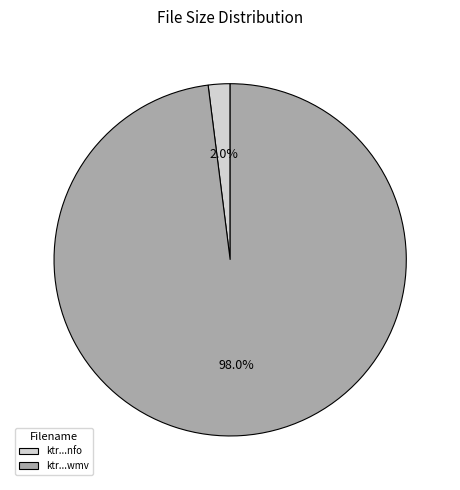

Which has a higher value, ktr...wmv or ktr...nfo?

ktr...wmv